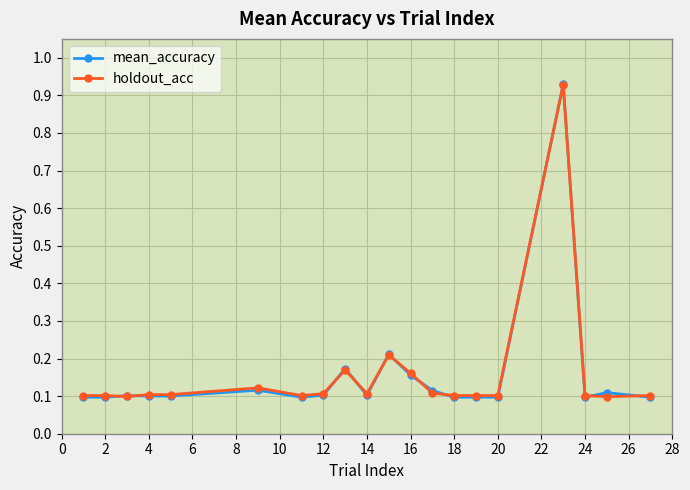

Which series has the largest range (max minus min)?

mean_accuracy